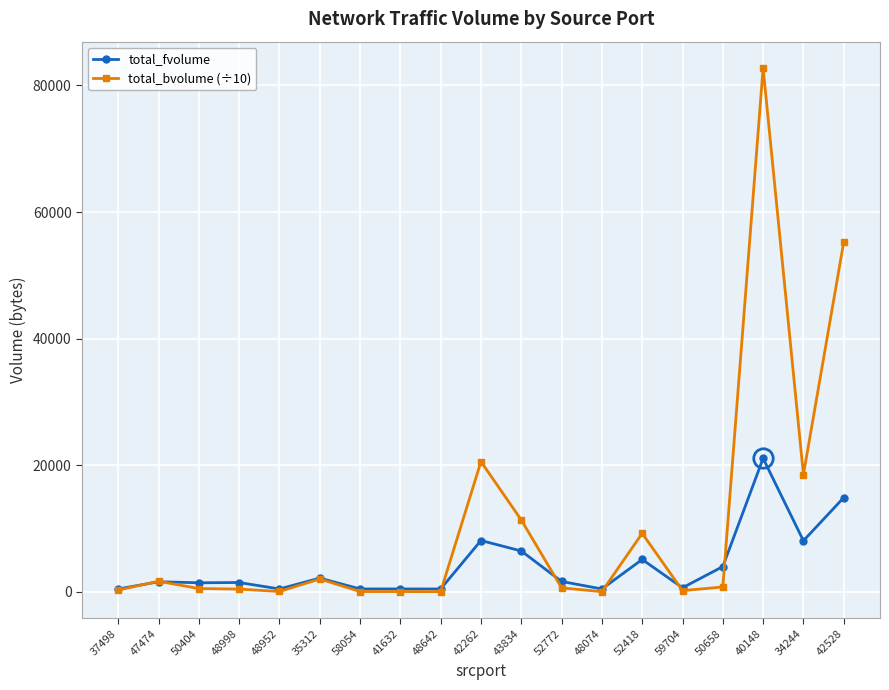

Which series has the widest spread of values?

total_bvolume (÷10)